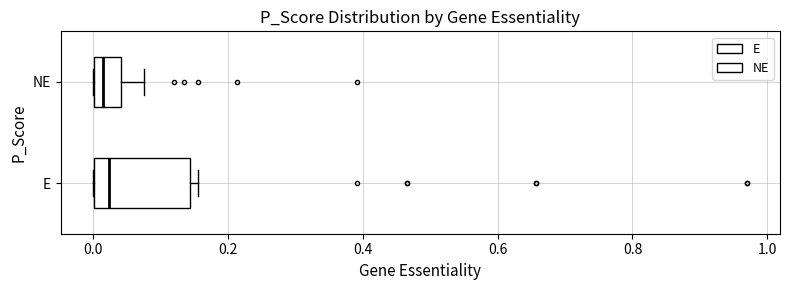

Reading bottom to top, transcribe this box plot: for each box, give where its median line is, the range the box spans, and where its two whiskers end, as read against the x-axis. The values are not printed on the chart, so give them approximately, as read against the axis.

E: median 0.02, box 0.00 to 0.14, whiskers 0.00 to 0.16
NE: median 0.02, box 0.00 to 0.04, whiskers 0.00 to 0.08